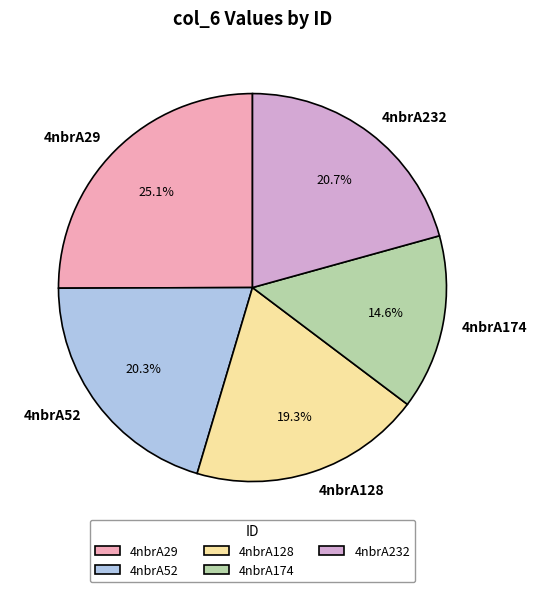

Count the number of slices in the pie.

5